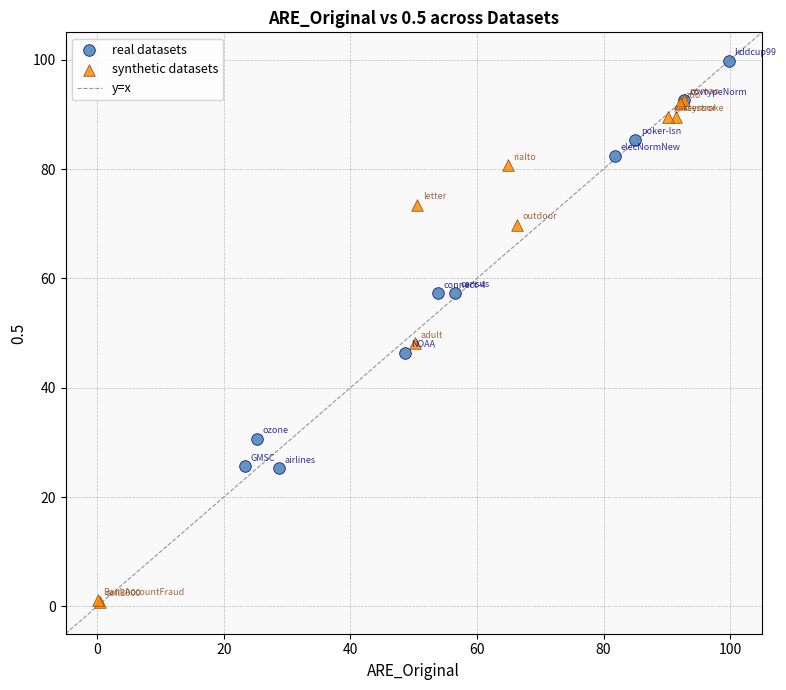

Which series contains the highest Y value?

real datasets